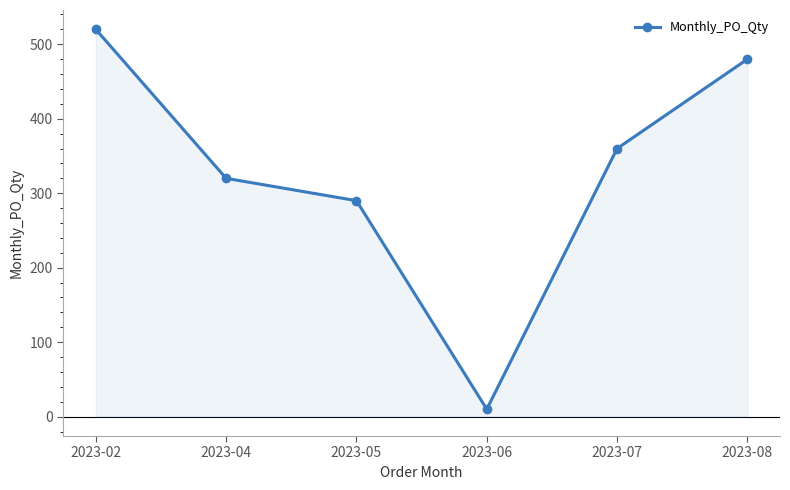

What is the ratio of the value at 2023-05 to the value at 2023-06?

29.0